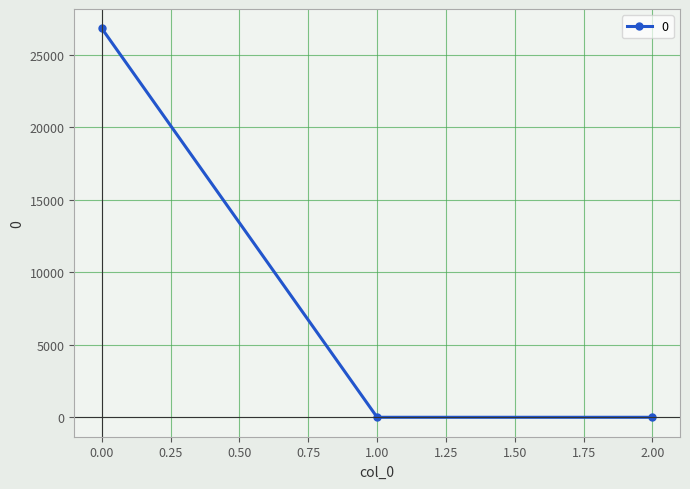

What is the value of the 1st point from the left?

26835.1